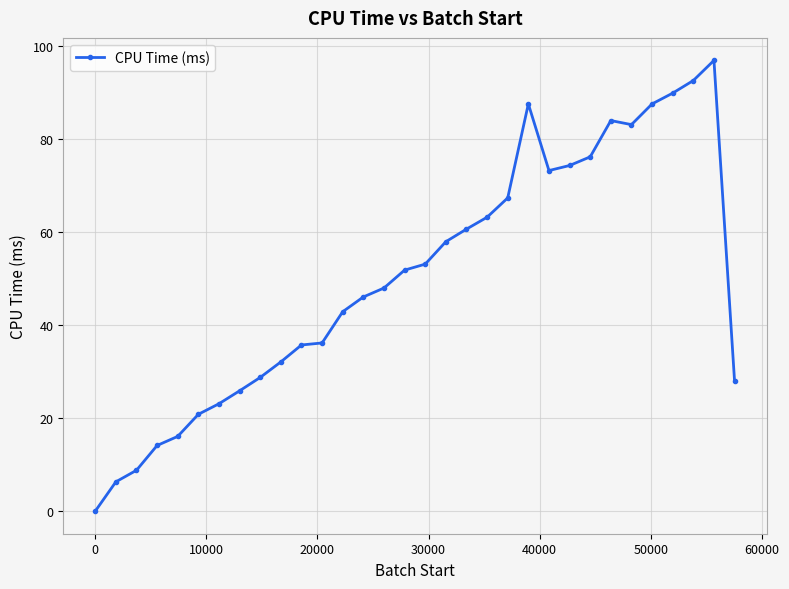

What is the value of the 23rd point from the left?

73.3